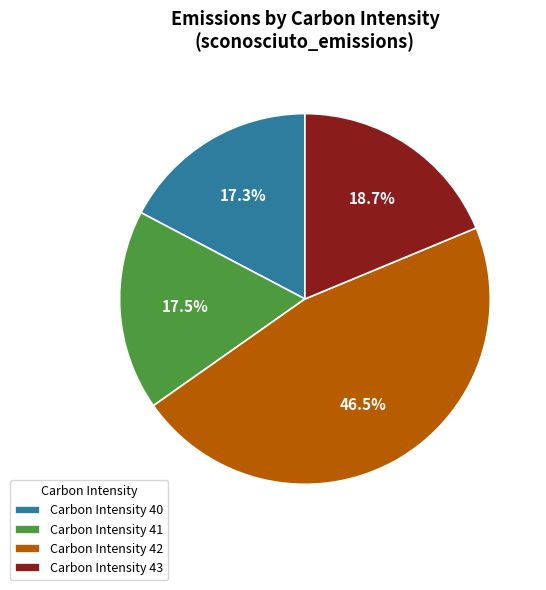

How many segments does this pie chart have?

4